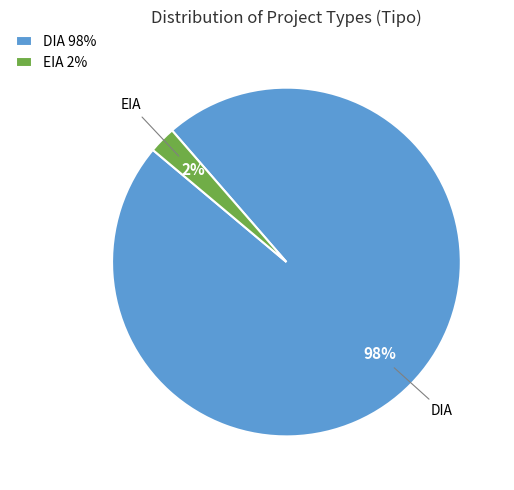

Which slice represents more than half of the pie?

DIA